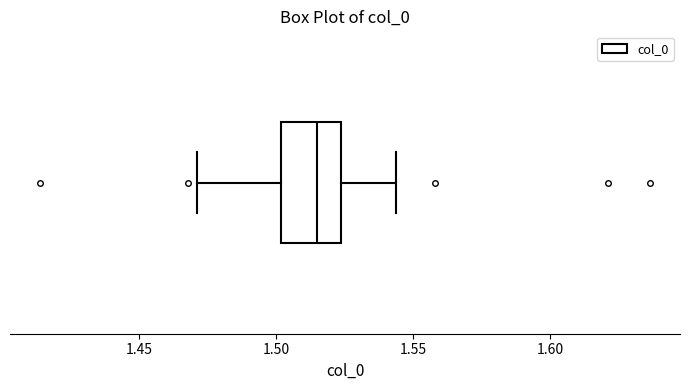

Transcribe this box plot: give where the median line is, the range the box spans, and where the two whiskers end, as read against the x-axis. The values are not printed on the chart, so give them approximately, as read against the axis.

median 1.515, box 1.500 to 1.525, whiskers 1.470 to 1.545